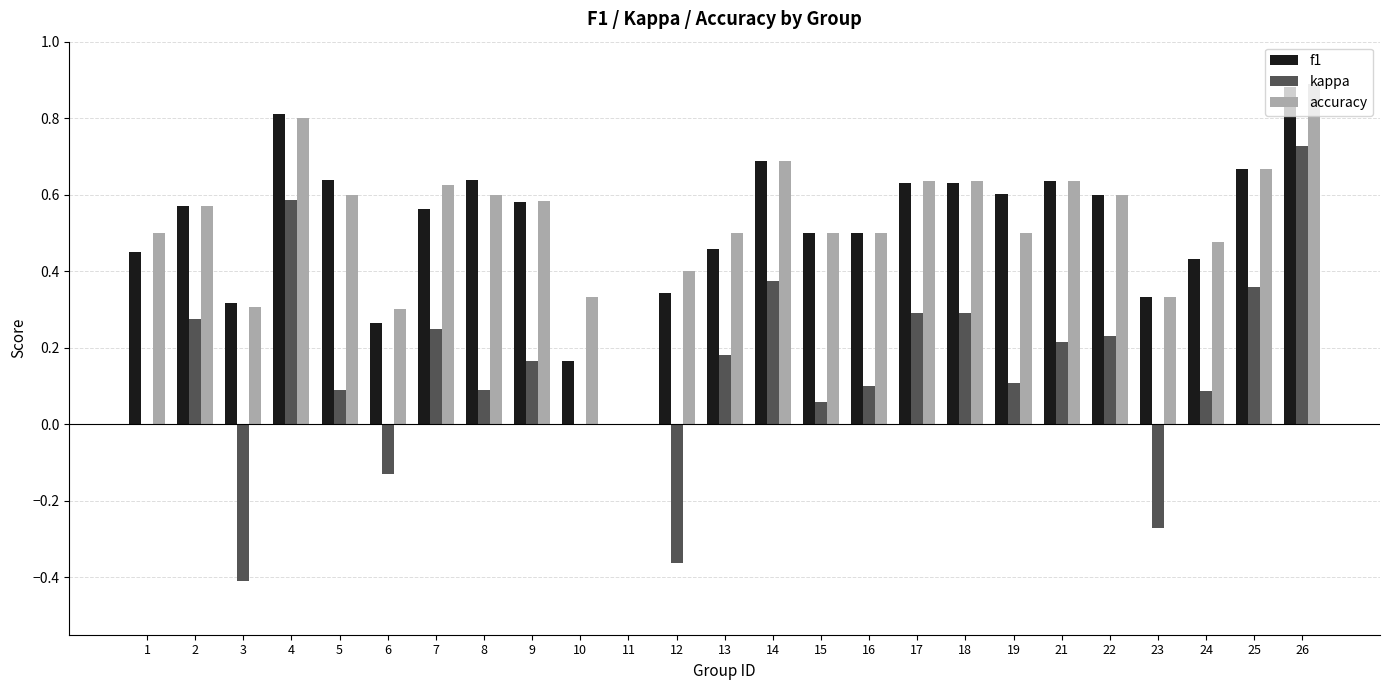

How many distinct data groups are displayed?

3